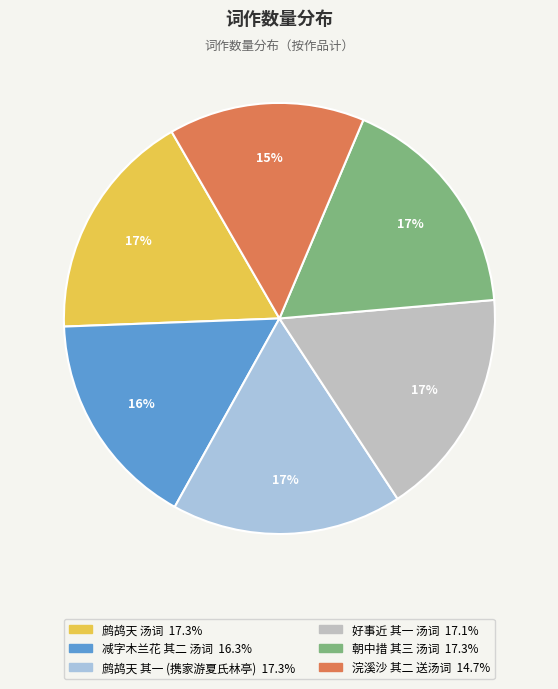

To the nearest percent, what is the average slice percentage?

17%